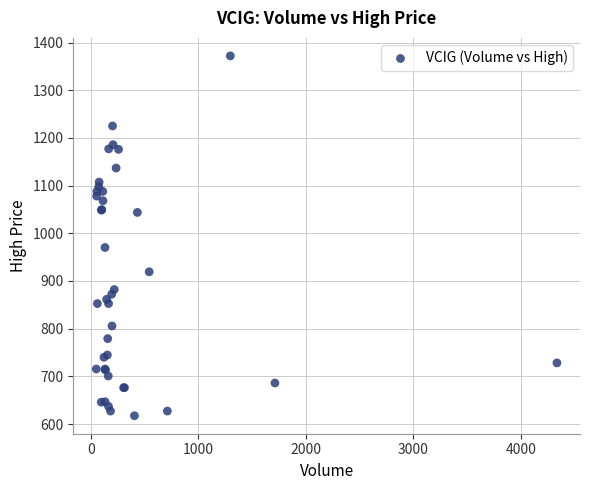

What Y value in the scatter plot is closest to 994?

970.2